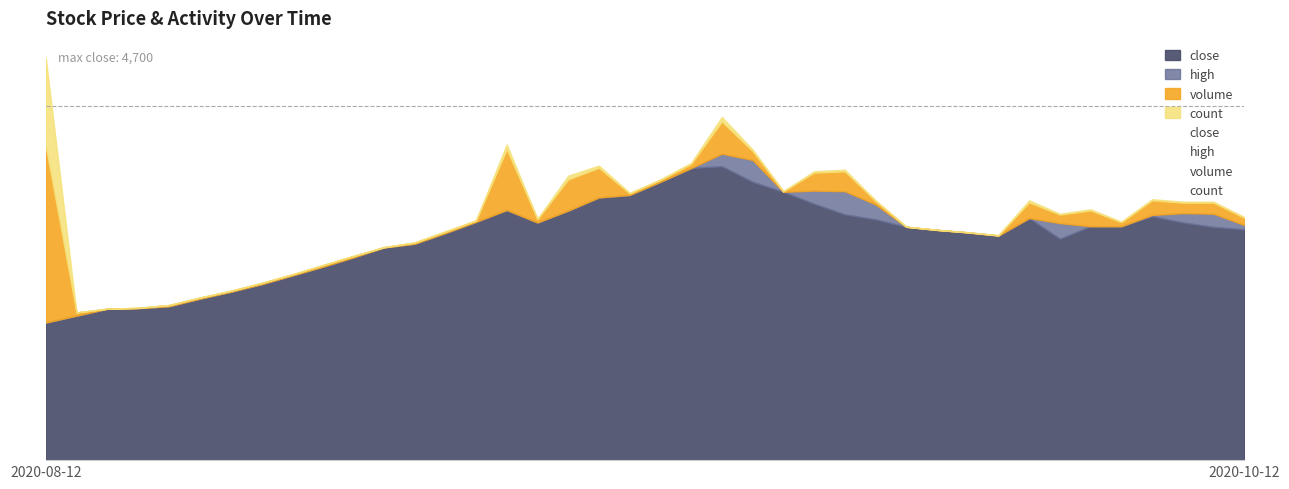

What is the sum of all count values?

7295364